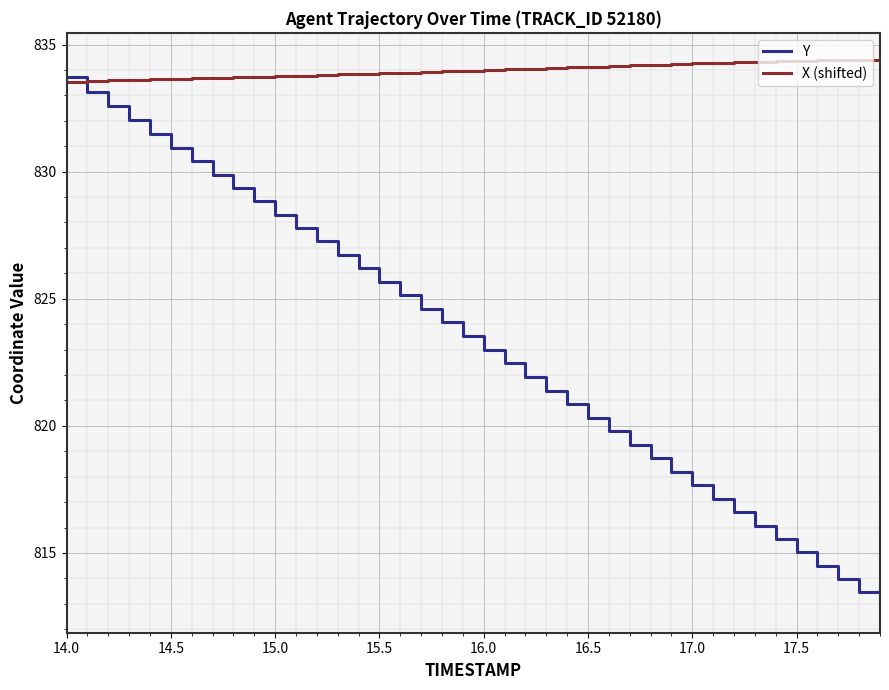

Which series has the widest spread of values?

Y